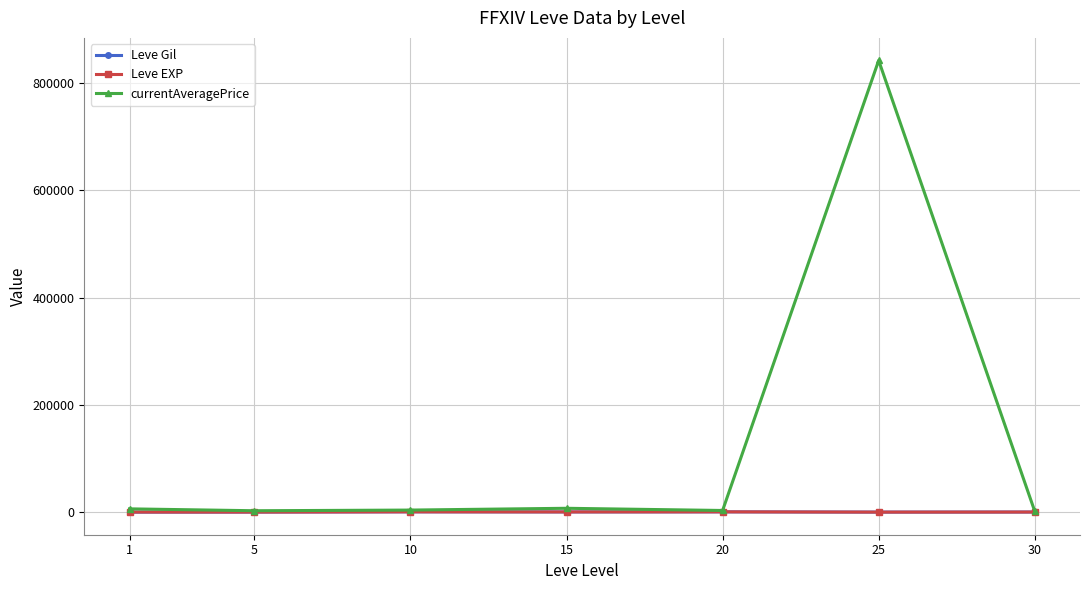

What is the difference between the second highest and second lowest values in the Leve EXP series?

406.7